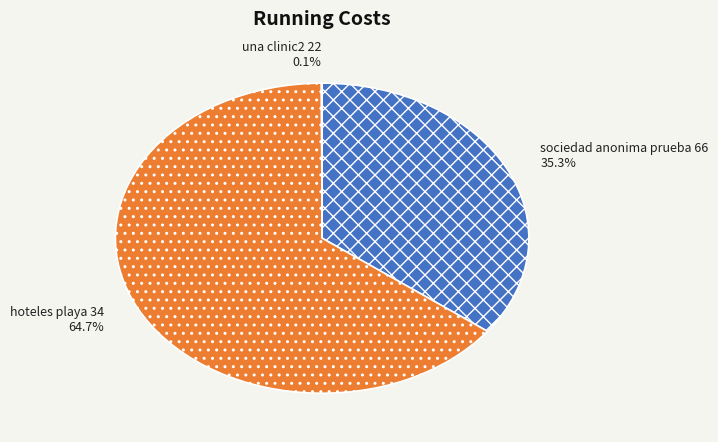

What is the largest slice in the pie chart?

hoteles playa 34